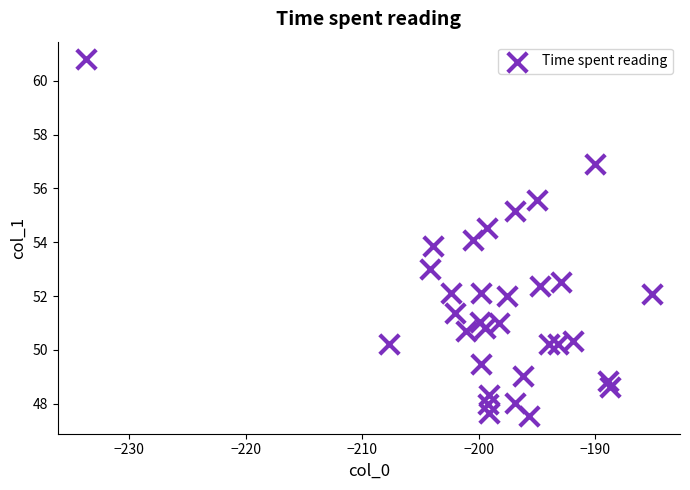

What is the range of X values (max minus min)?

48.5